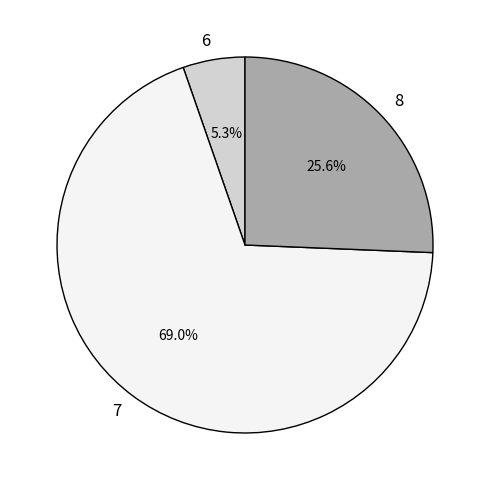

True or false: 8 accounts for 20% of the total.

False